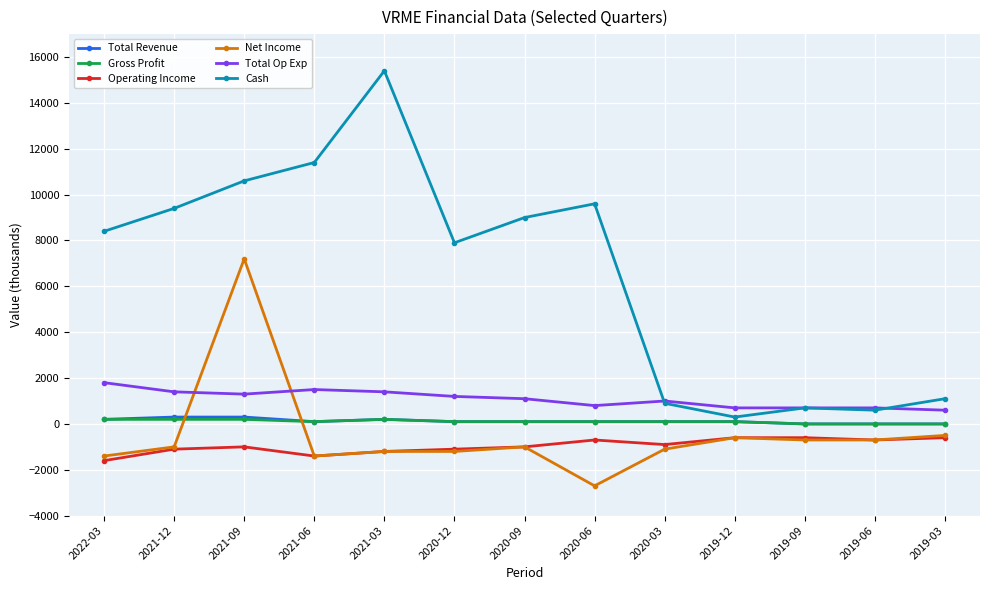

Which category has the lowest value in the Net Income series?

2020-06